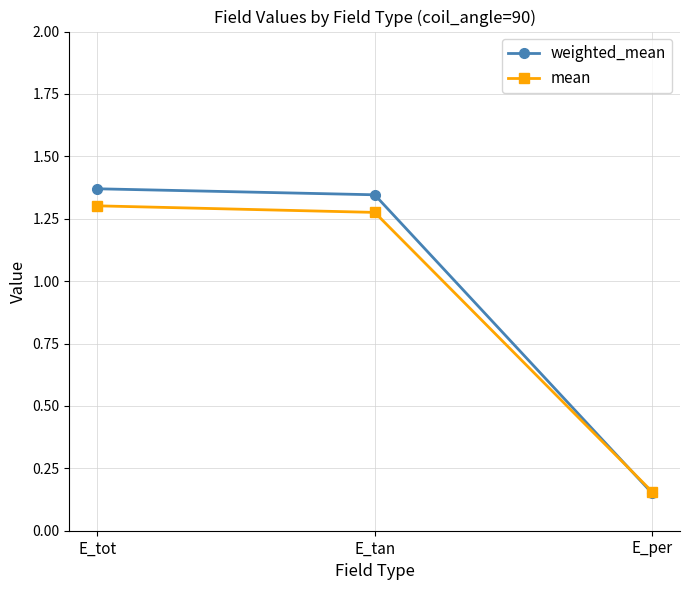

Which series has the largest total across all categories?

weighted_mean